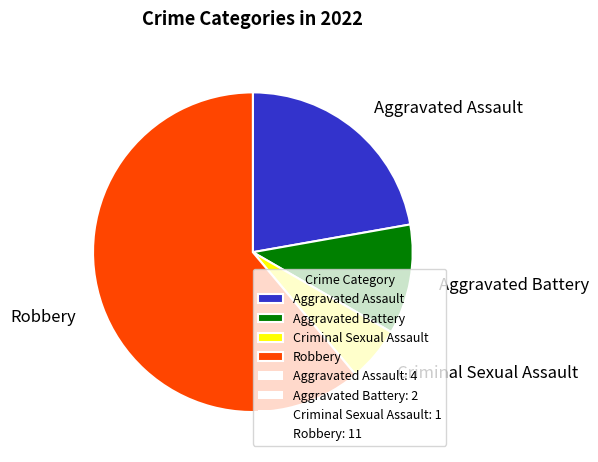

Is Criminal Sexual Assault the majority of the pie?

No